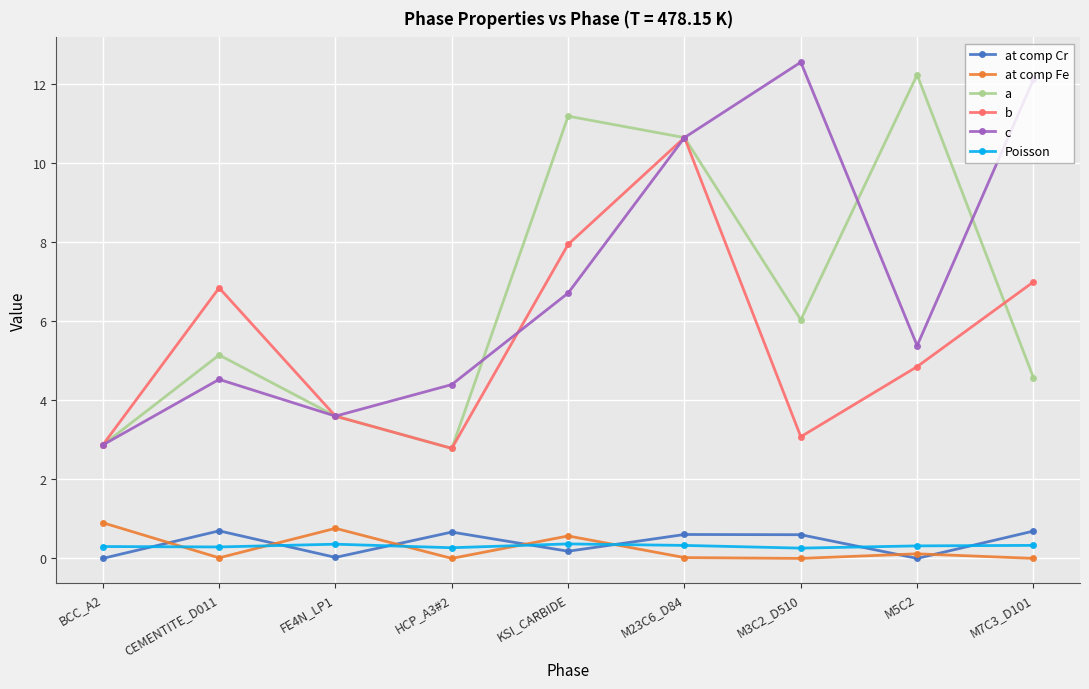

True or false: a has a value of 15.5 at KSI_CARBIDE.

False